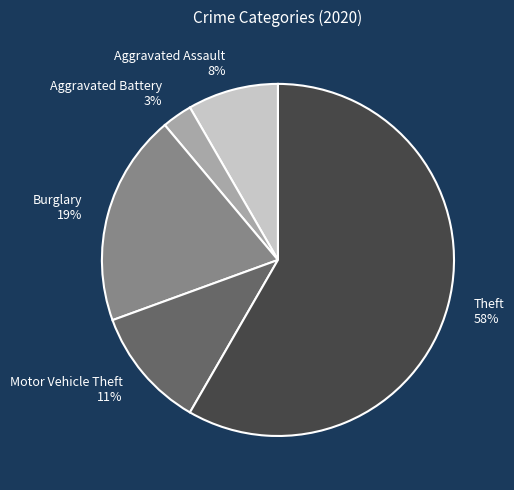

What percentage is the Aggravated Battery slice, to the nearest percent?

3%